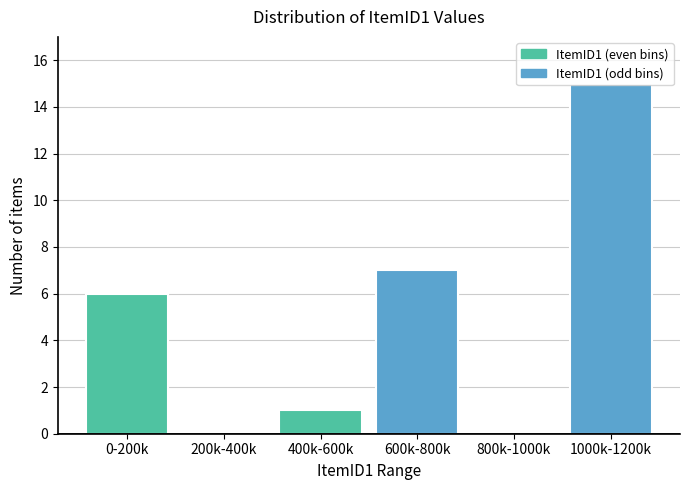

What is the sum of all values?

29